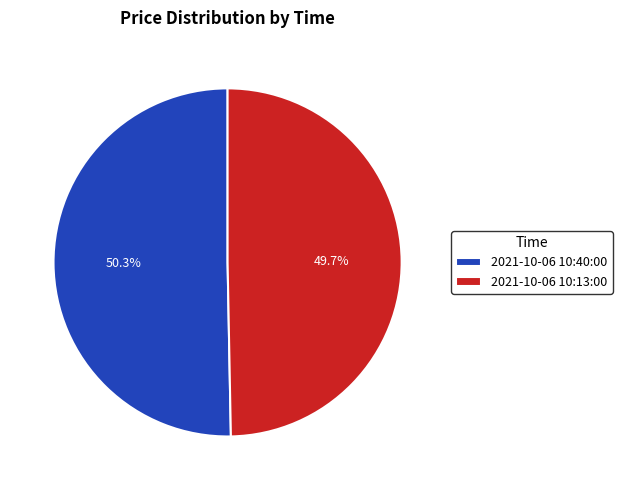

How many segments does this pie chart have?

2